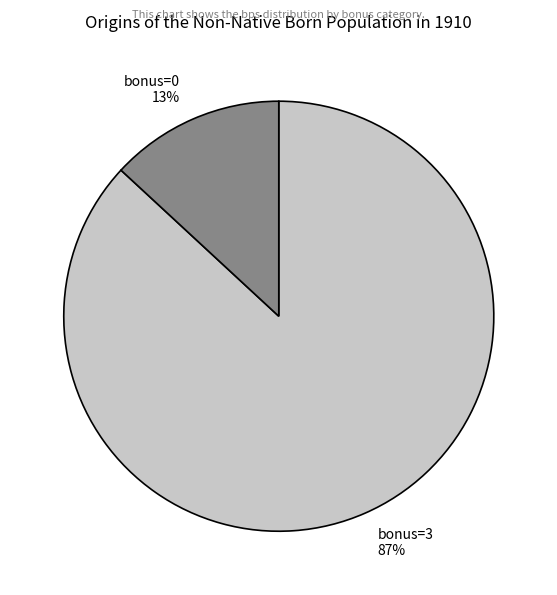

Which category accounts for the majority?

bonus=3